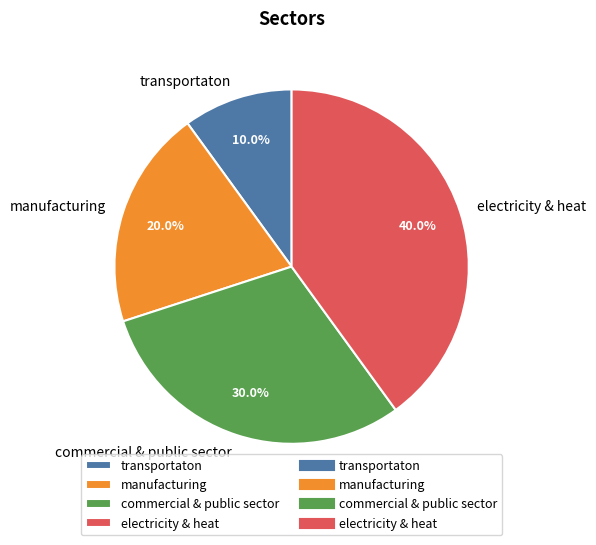

Rank the categories by value from highest to lowest.

electricity & heat, commercial & public sector, manufacturing, transportaton